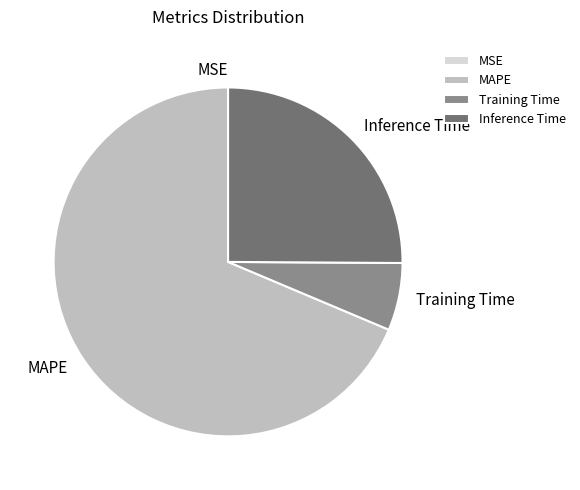

Do MAPE and Inference Time together represent more than half of the pie?

Yes